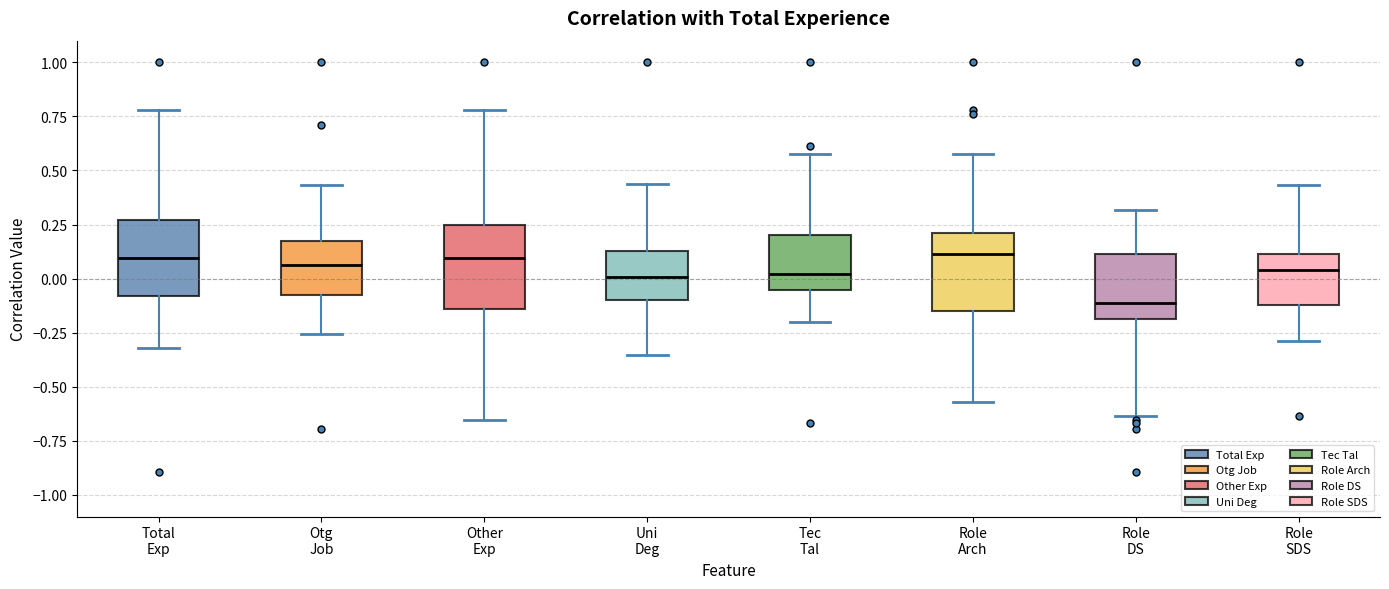

Where does the lower whisker of the box for Uni Deg end on the y-axis? The values are not printed on the chart, so give them approximately, as read against the axis.

-0.35